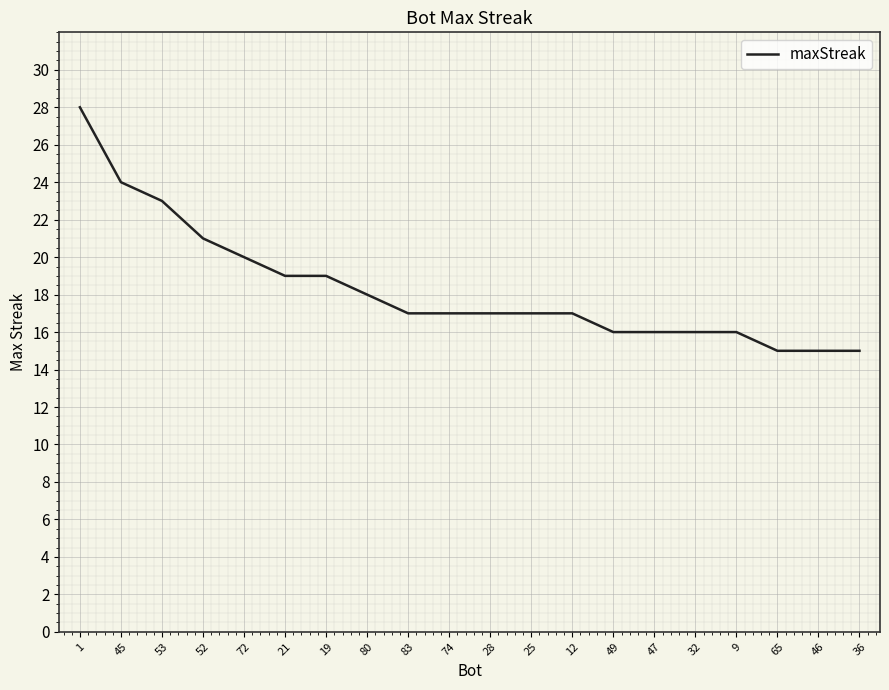

Reading right to left, extract all data points from this chart.

36=15	46=15	65=15	9=16	32=16	47=16	49=16	12=17	25=17	28=17	74=17	83=17	80=18	19=19	21=19	72=20	52=21	53=23	45=24	1=28